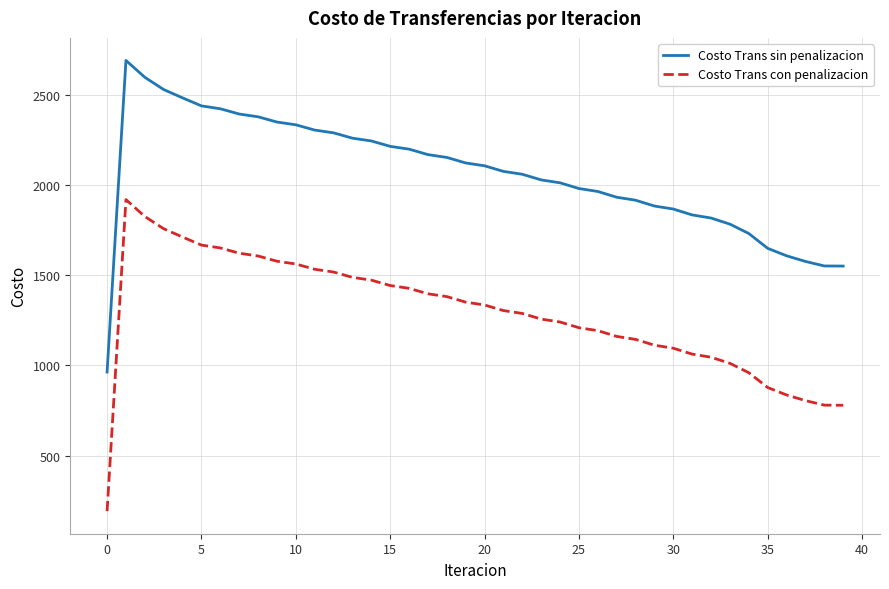

True or false: Costo Trans con penalizacion and Costo Trans sin penalizacion intersect in this chart.

False